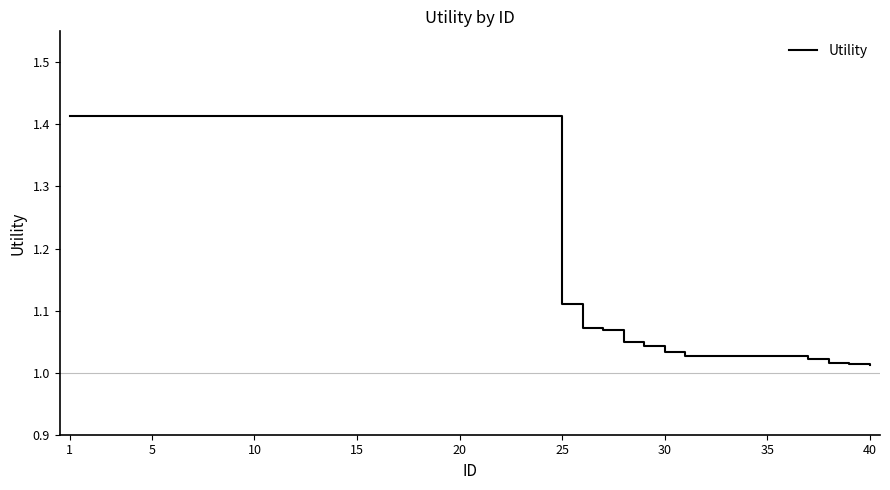

How many lines are shown in the chart?

1